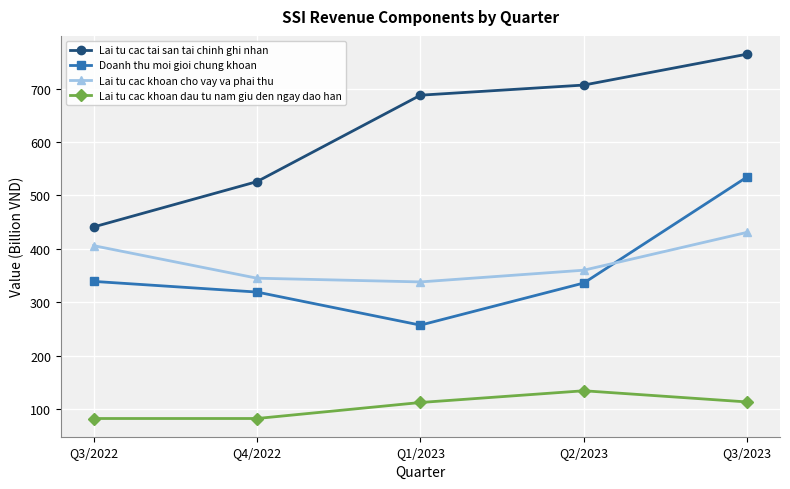

True or false: Lai tu cac khoan cho vay va phai thu has more than 2 points higher than both neighbors.

False